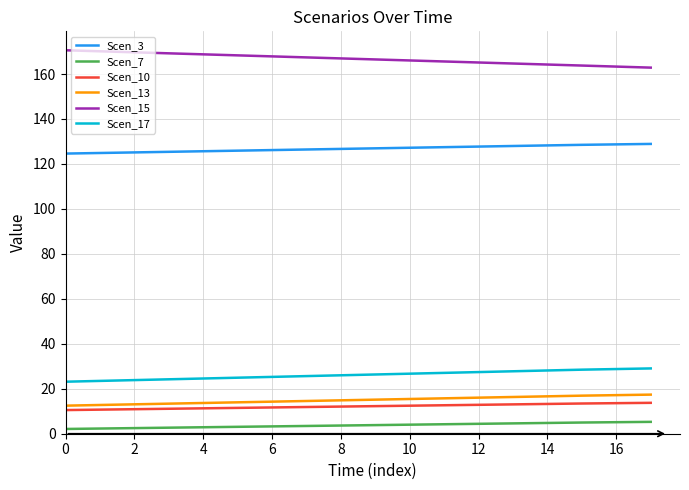

What is the difference between the maximum and minimum values in the Scen_3 series?

4.3